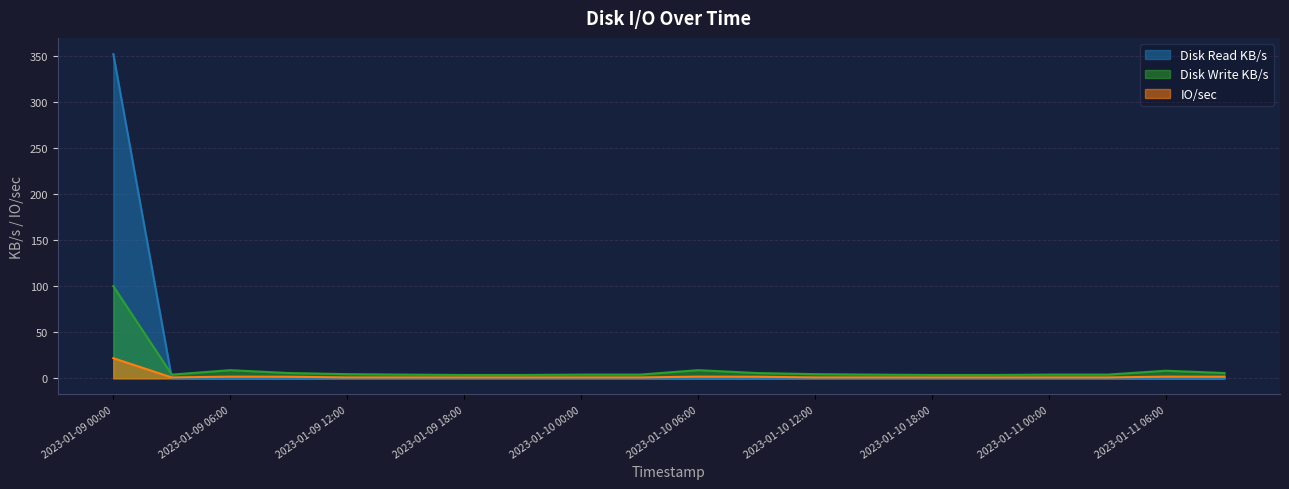

What is the difference between the highest and lowest values at 2023-01-10 15:00?

4.0